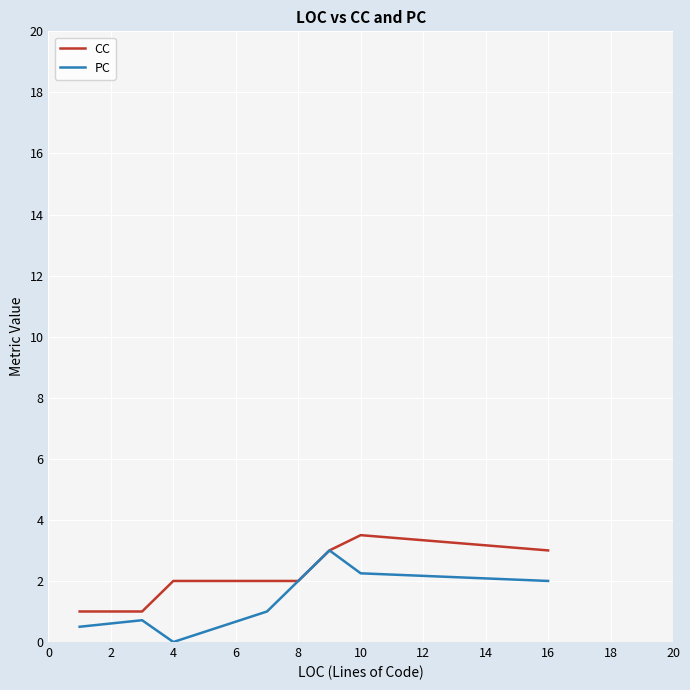

What are all the series names shown in the legend?

CC, PC